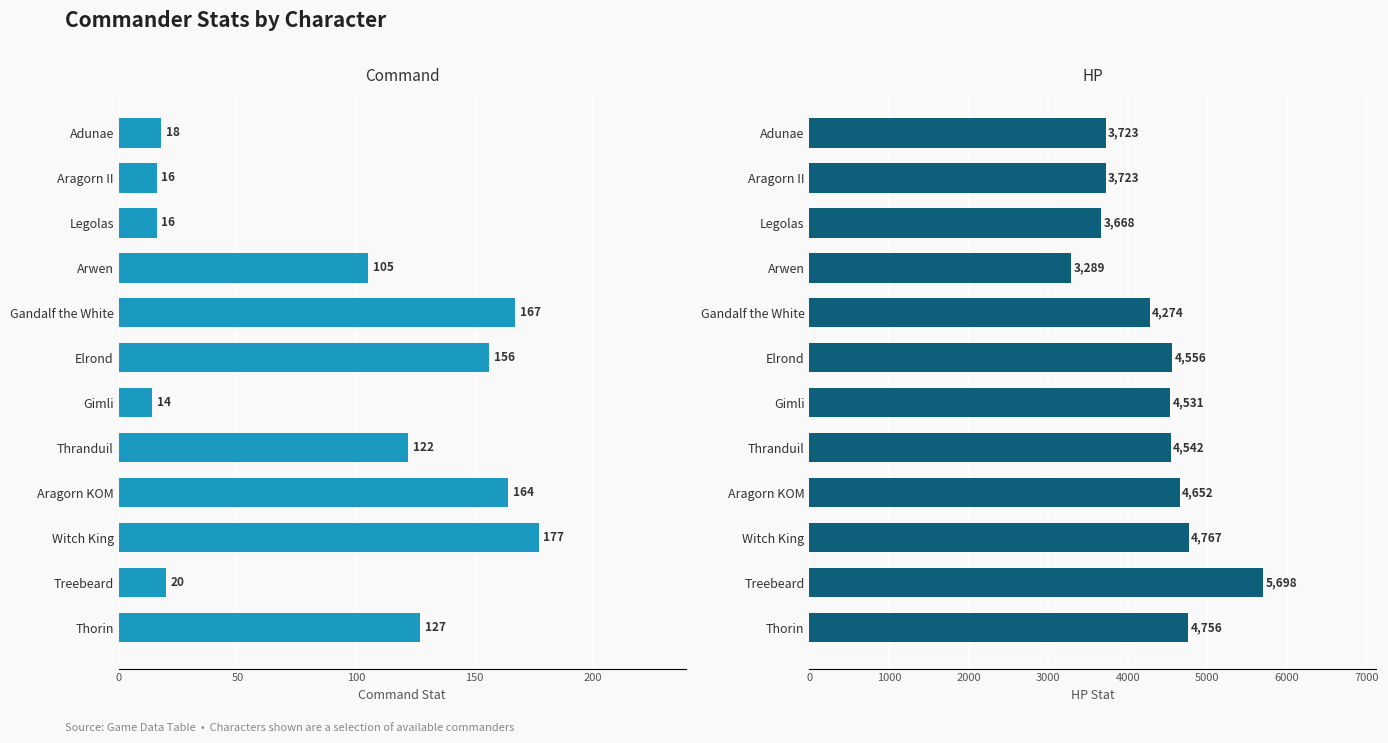

What is the sum of all values?

52179